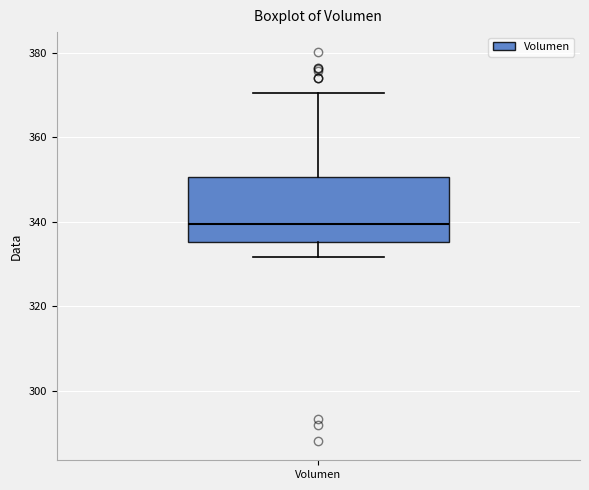

Where is the lower edge of the box for Volumen on the y-axis? The values are not printed on the chart, so give them approximately, as read against the axis.

336